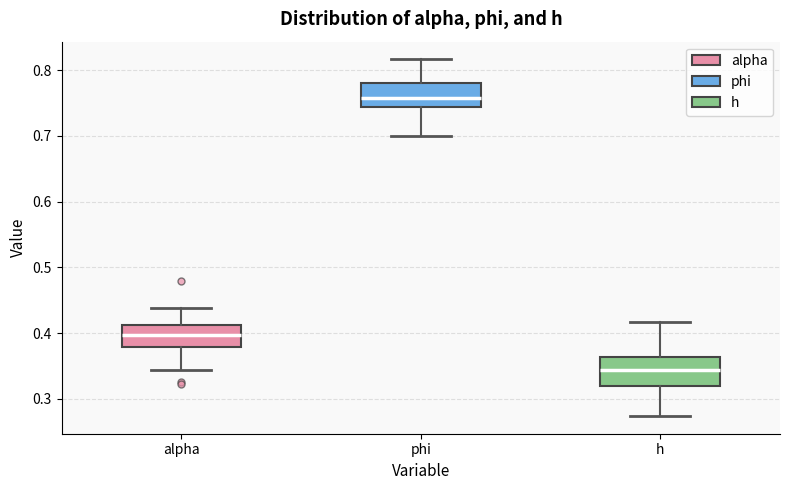

Reading left to right, transcribe this box plot: for each box, give where its median line is, the range the box spans, and where its two whiskers end, as read against the y-axis. The values are not printed on the chart, so give them approximately, as read against the axis.

alpha: median 0.40, box 0.38 to 0.41, whiskers 0.34 to 0.44
phi: median 0.76, box 0.74 to 0.78, whiskers 0.70 to 0.82
h: median 0.34, box 0.32 to 0.36, whiskers 0.27 to 0.42